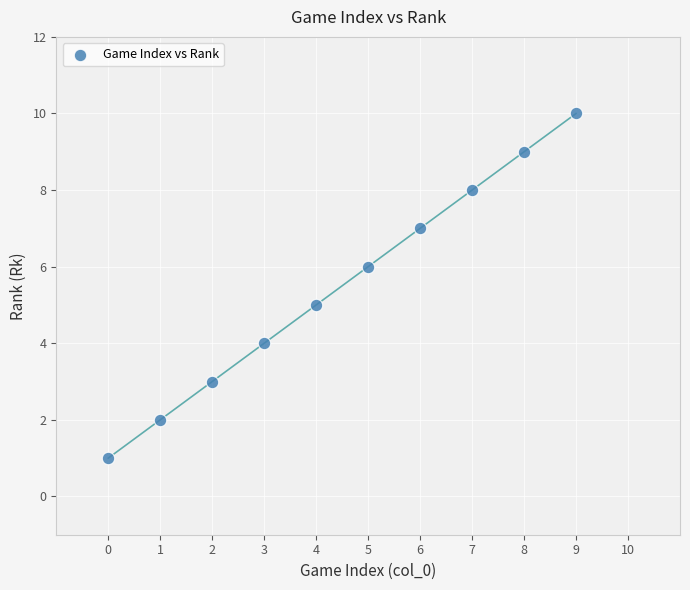

What is the range of Y values (max minus min)?

9